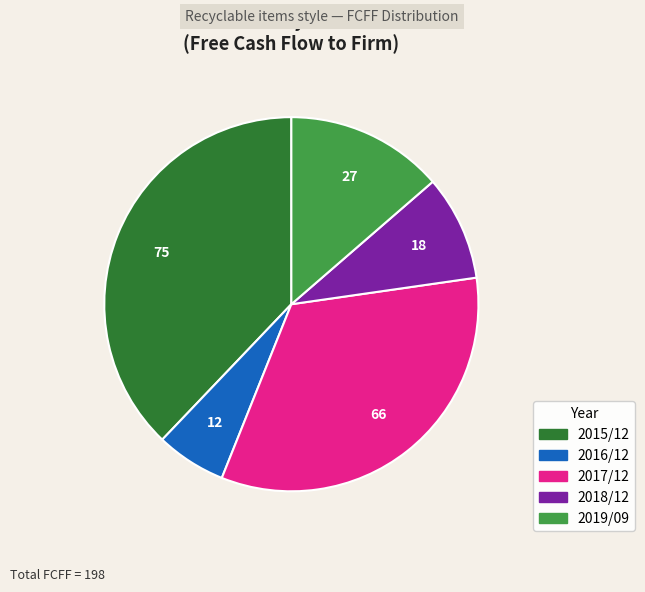

Count the number of slices in the pie.

5